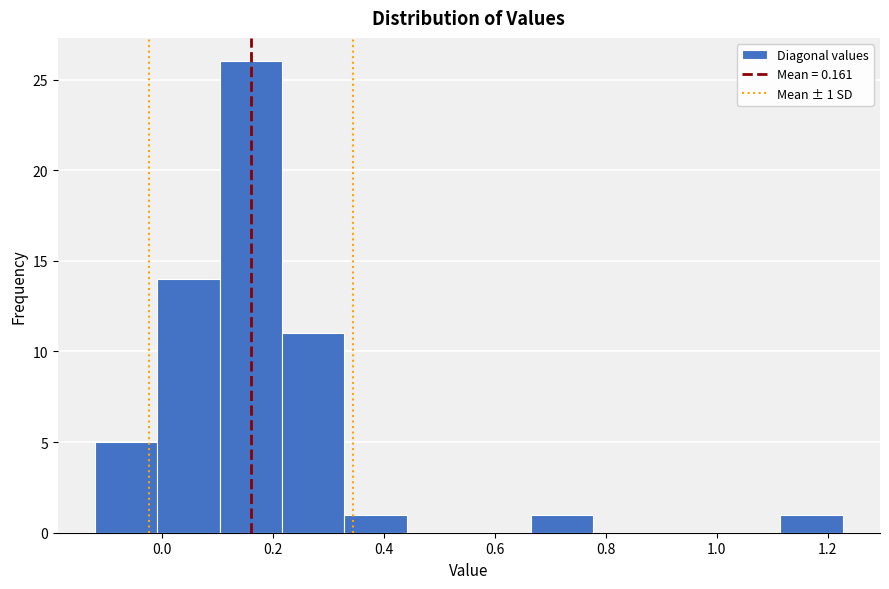

Over which range of the x-axis is the bar tallest?

0.10 to 0.22